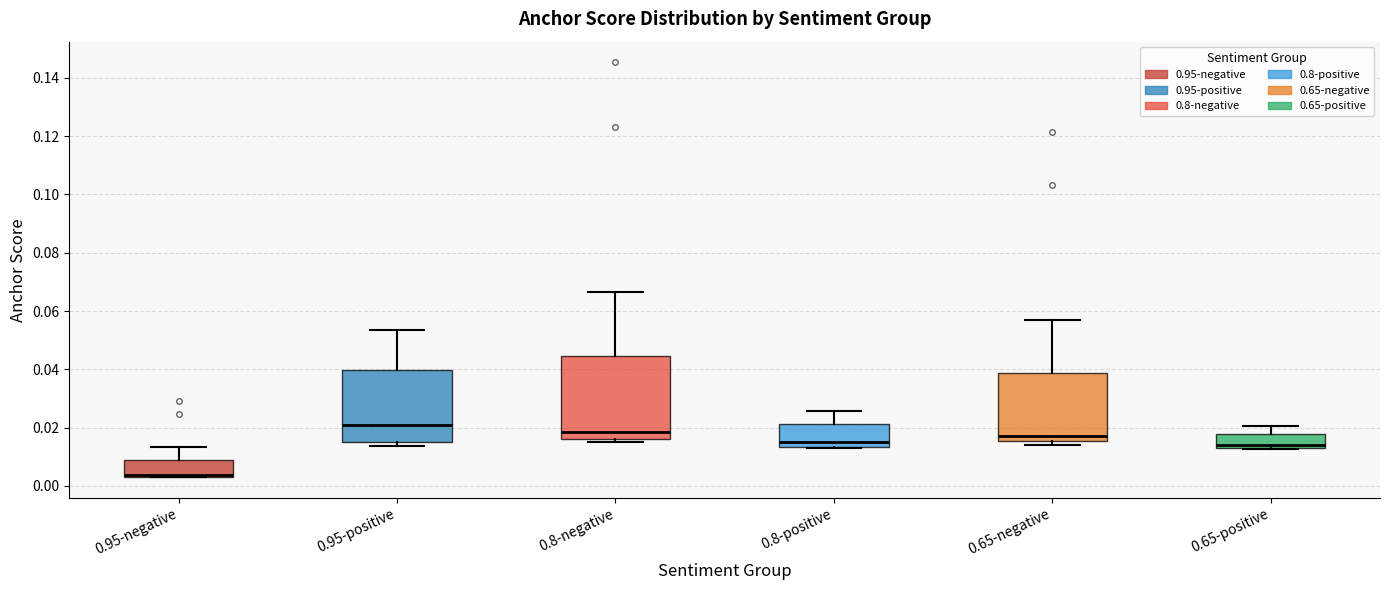

Reading left to right, transcribe this box plot: for each box, give where its median line is, the range the box spans, and where its two whiskers end, as read against the y-axis. The values are not printed on the chart, so give them approximately, as read against the axis.

0.95-negative: median 0.004 (drawn on the box's lower edge), box 0.004 to 0.008, whiskers 0.004 to 0.014
0.95-positive: median 0.020, box 0.016 to 0.040, whiskers 0.014 to 0.054
0.8-negative: median 0.018, box 0.016 to 0.044, whiskers 0.016 (just below the box's lower edge) to 0.066
0.8-positive: median 0.016, box 0.014 to 0.022, whiskers 0.012 to 0.026
0.65-negative: median 0.018, box 0.016 to 0.038, whiskers 0.014 to 0.056
0.65-positive: median 0.014, box 0.012 to 0.018, whiskers 0.012 to 0.020